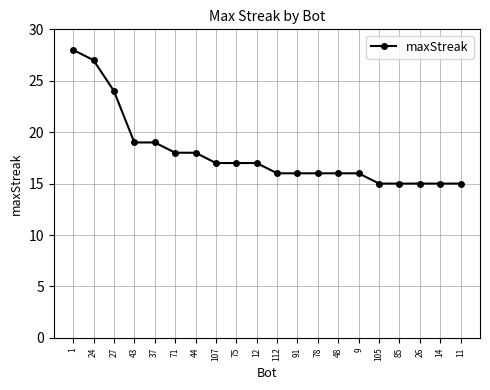

What is the greatest value displayed?

28